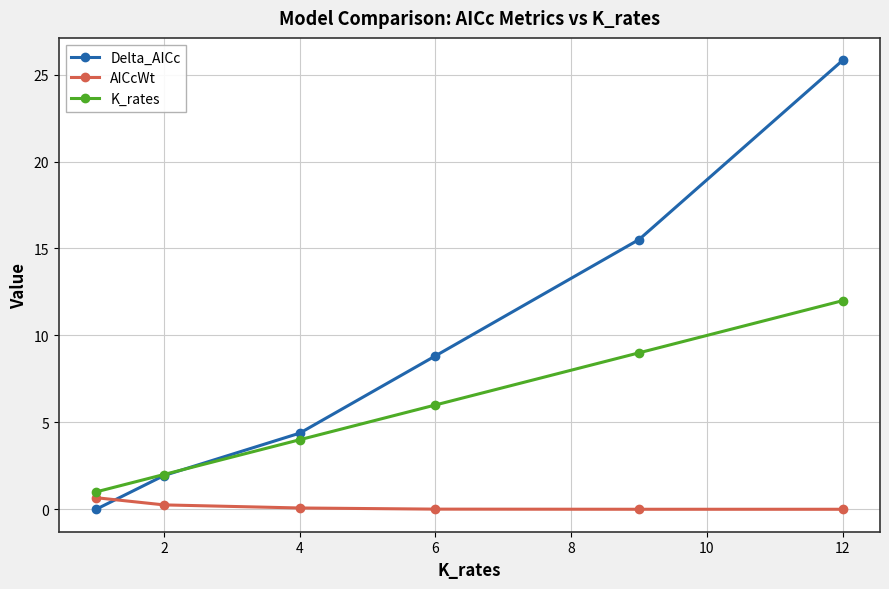

True or false: AICcWt and K_rates intersect in this chart.

False